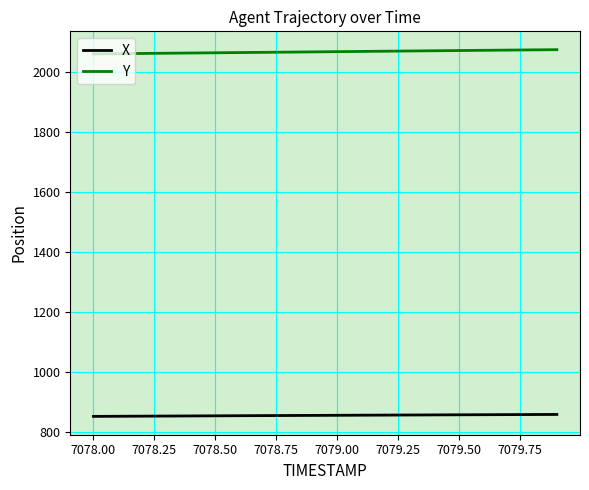

What are all the series names shown in the legend?

X, Y